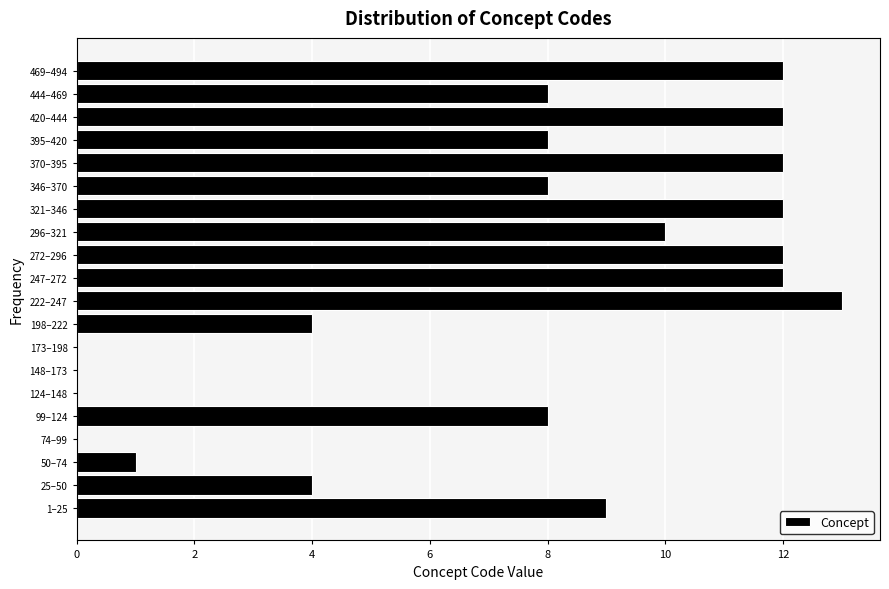

Reading top to bottom, what are all the values shown in this chart?

469–494=12	444–469=8	420–444=12	395–420=8	370–395=12	346–370=8	321–346=12	296–321=10	272–296=12	247–272=12	222–247=13	198–222=4	173–198=0	148–173=0	124–148=0	99–124=8	74–99=0	50–74=1	25–50=4	1–25=9